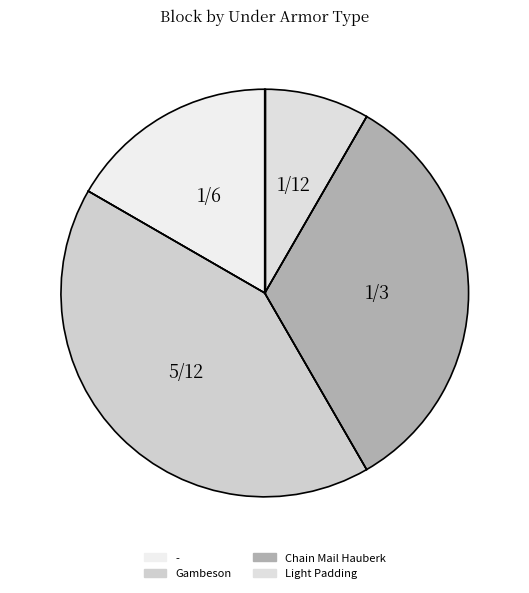

Combined, do Light Padding and Gambeson account for over 50%?

No